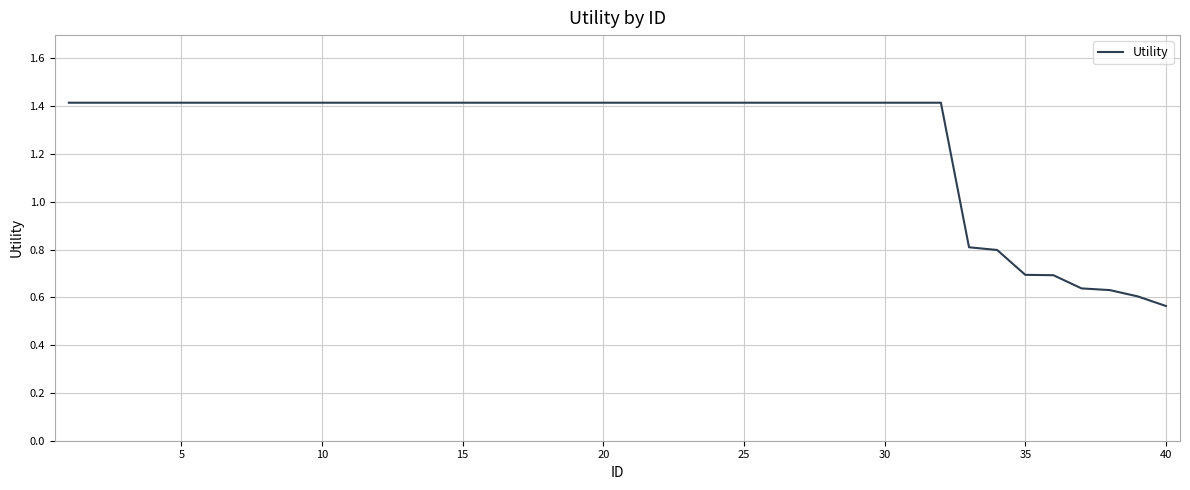

What is the difference between the maximum and minimum values?

0.9